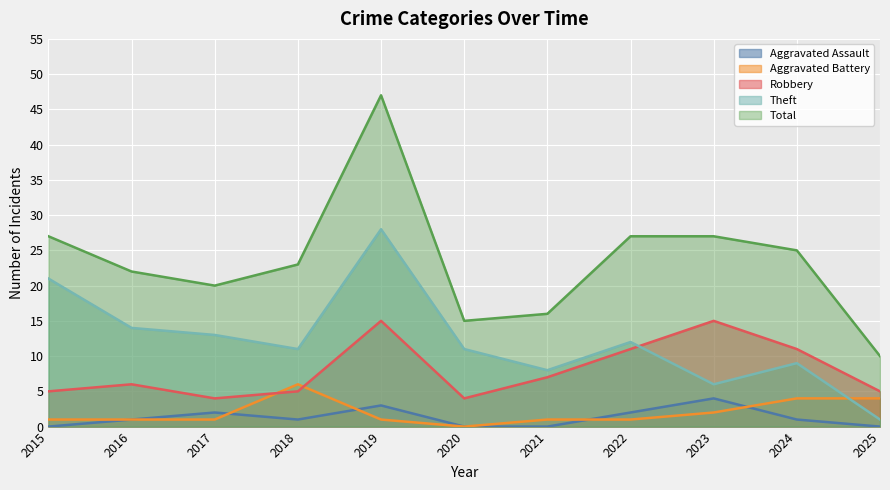

True or false: Aggravated Battery and Total intersect in this chart.

False